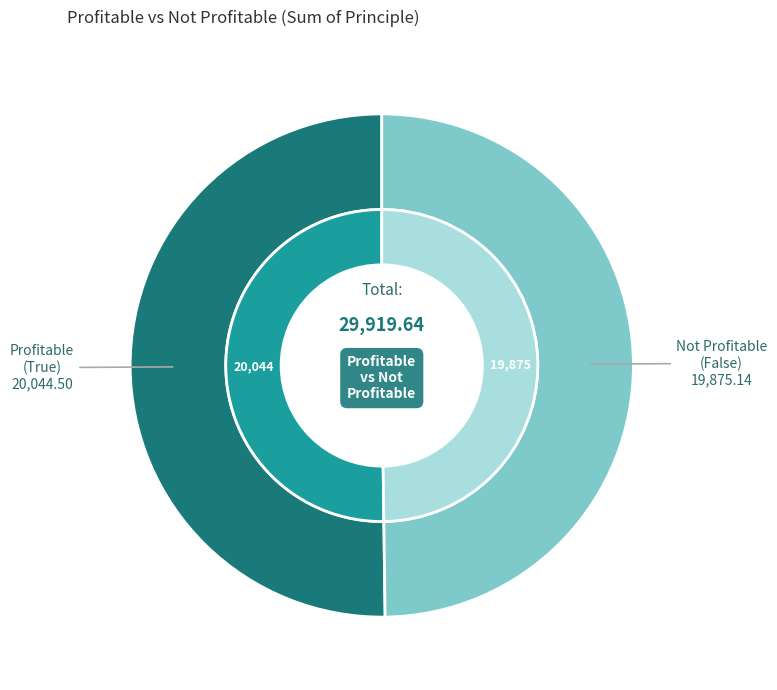

To the nearest percent, what is the average slice percentage?

50%